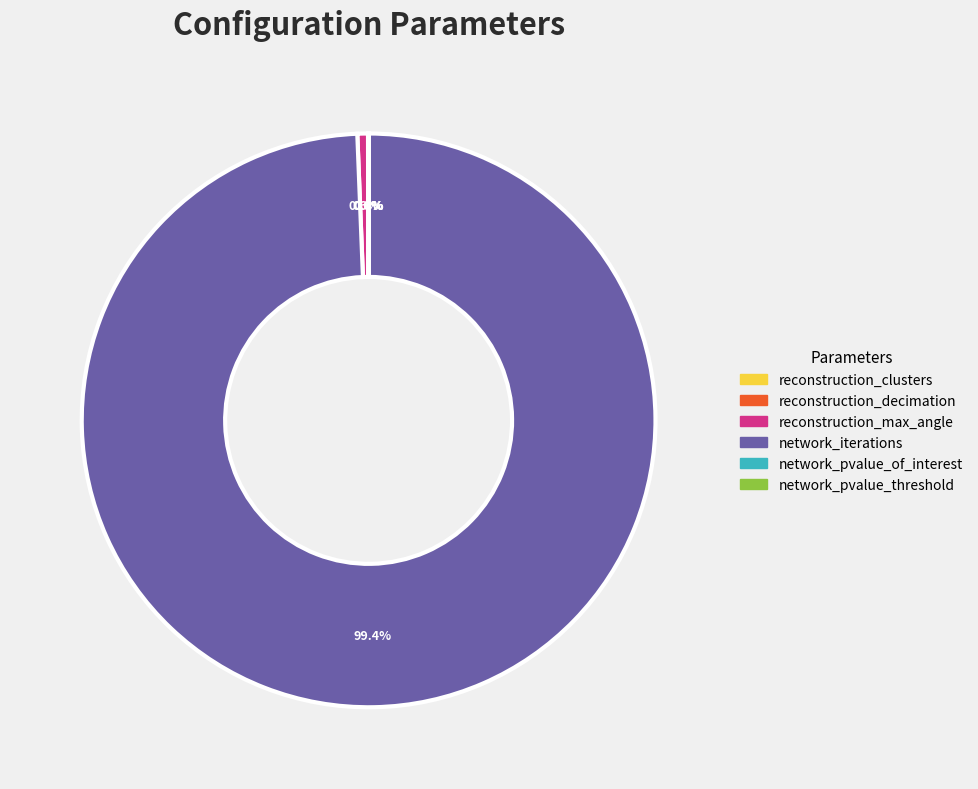

To the nearest percent, what is the difference between the reconstruction_max_angle and network_iterations slice percentages?

99%